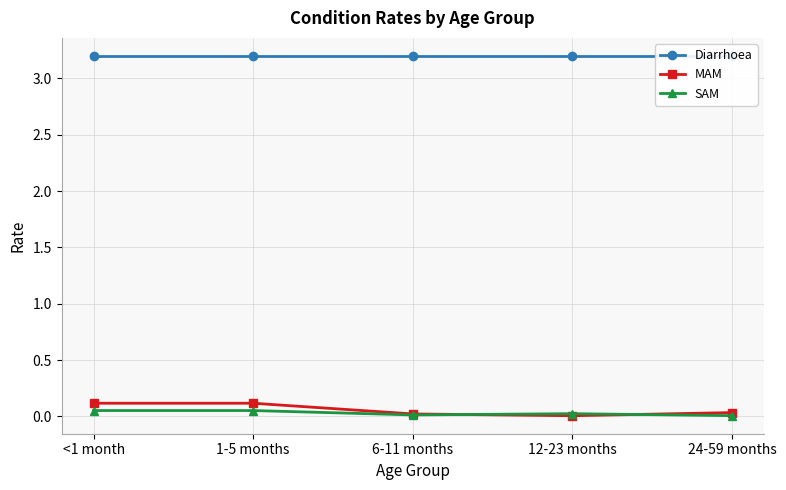

What are all the series names shown in the legend?

Diarrhoea, MAM, SAM